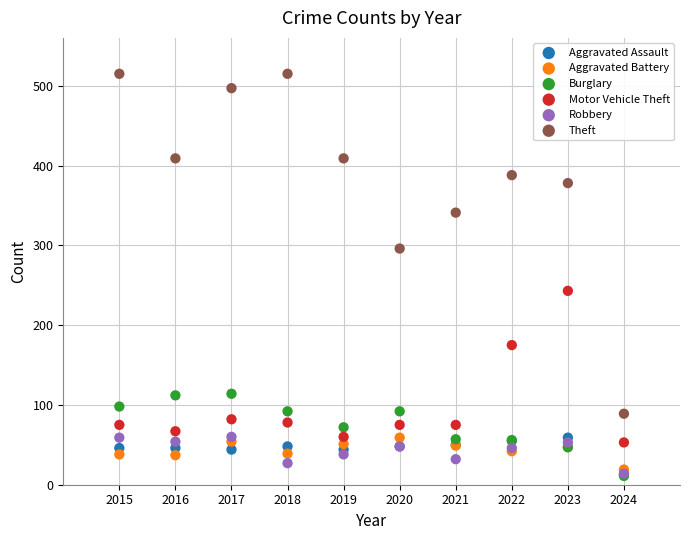

What are all the series names shown in the legend?

Aggravated Assault, Aggravated Battery, Burglary, Motor Vehicle Theft, Robbery, Theft